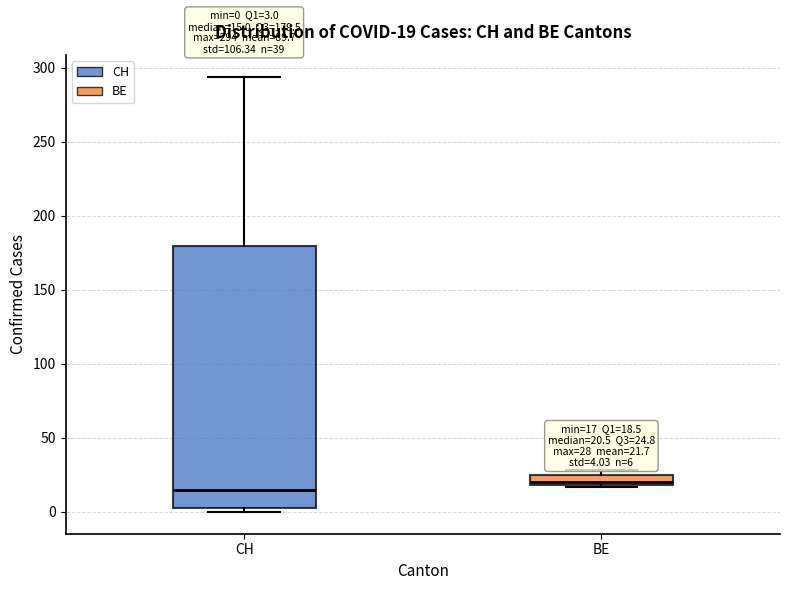

Which box's median line is the lowest?

CH